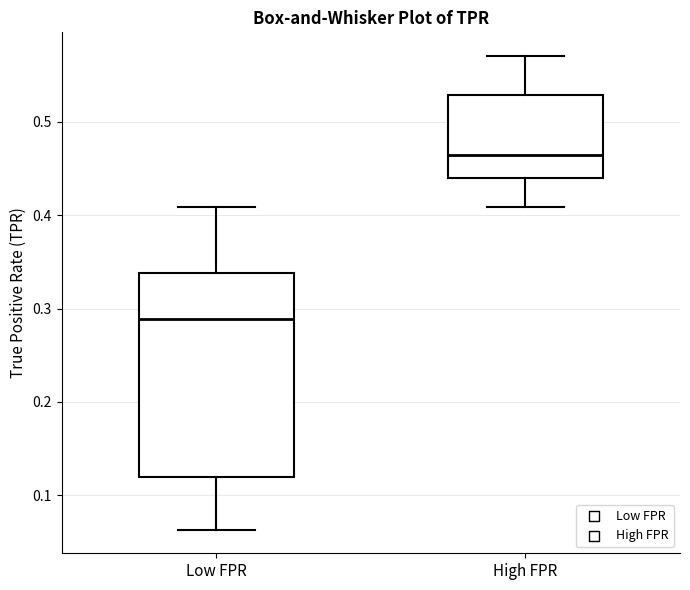

Reading left to right, read every box against the y-axis: the position of its median line, the range the box covers, and the ends of its whiskers. The values are not printed on the chart, so give them approximately, as read against the axis.

Low FPR: median 0.29, box 0.12 to 0.34, whiskers 0.06 to 0.41
High FPR: median 0.46, box 0.44 to 0.53, whiskers 0.41 to 0.57